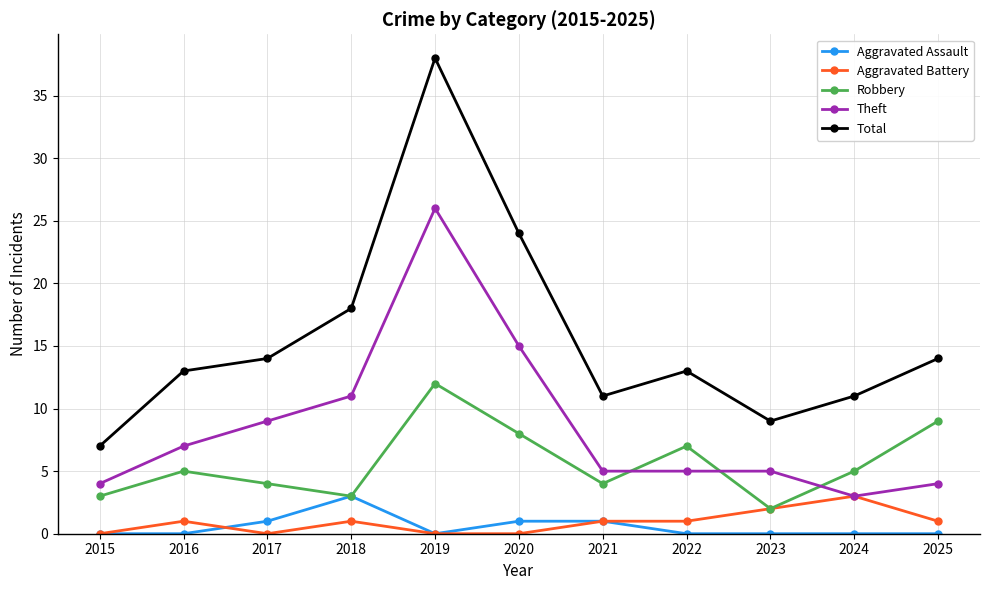

True or false: Total and Theft cross at least once.

False